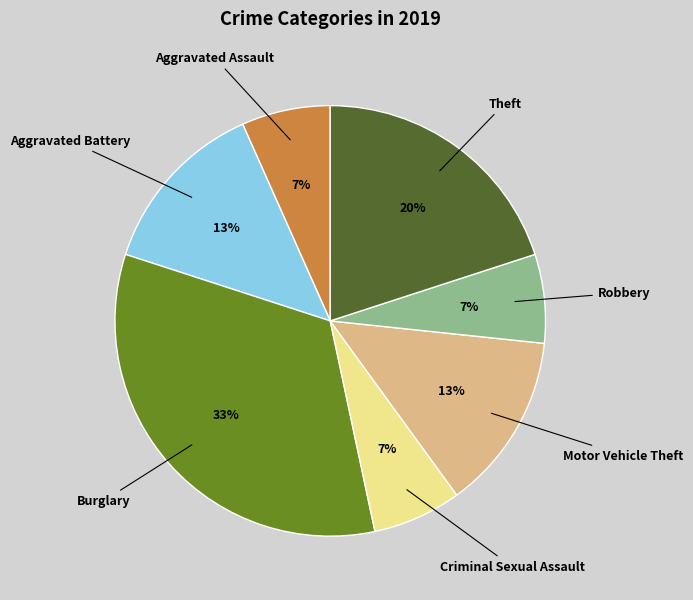

To the nearest percent, what is the average slice percentage?

14%